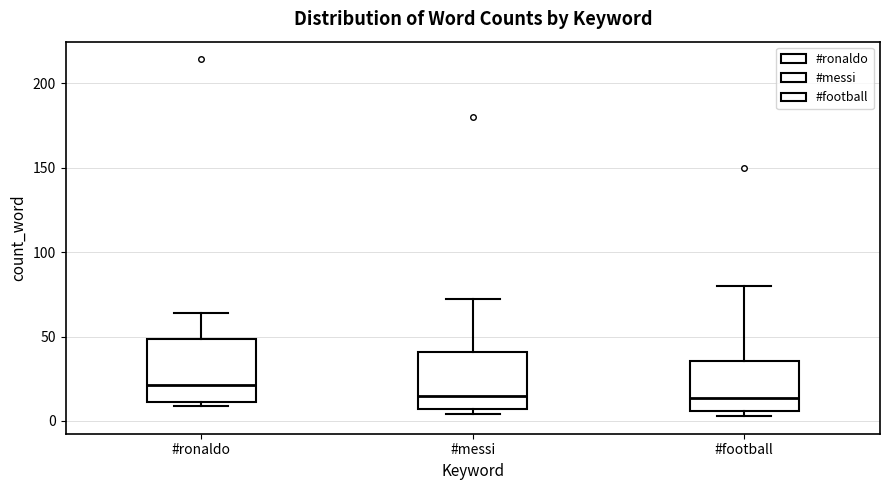

Reading left to right, transcribe this box plot: for each box, give where its median line is, the range the box spans, and where its two whiskers end, as read against the y-axis. The values are not printed on the chart, so give them approximately, as read against the axis.

#ronaldo: median 20, box 10 to 50, whiskers 10 (just below the box's lower edge) to 65
#messi: median 15, box 5 to 40, whiskers 5 (just below the box's lower edge) to 70
#football: median 15, box 5 to 35, whiskers 5 (just below the box's lower edge) to 80